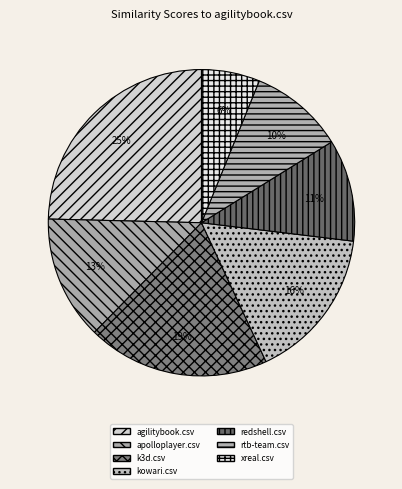

Which category has the biggest portion of the pie?

agilitybook.csv